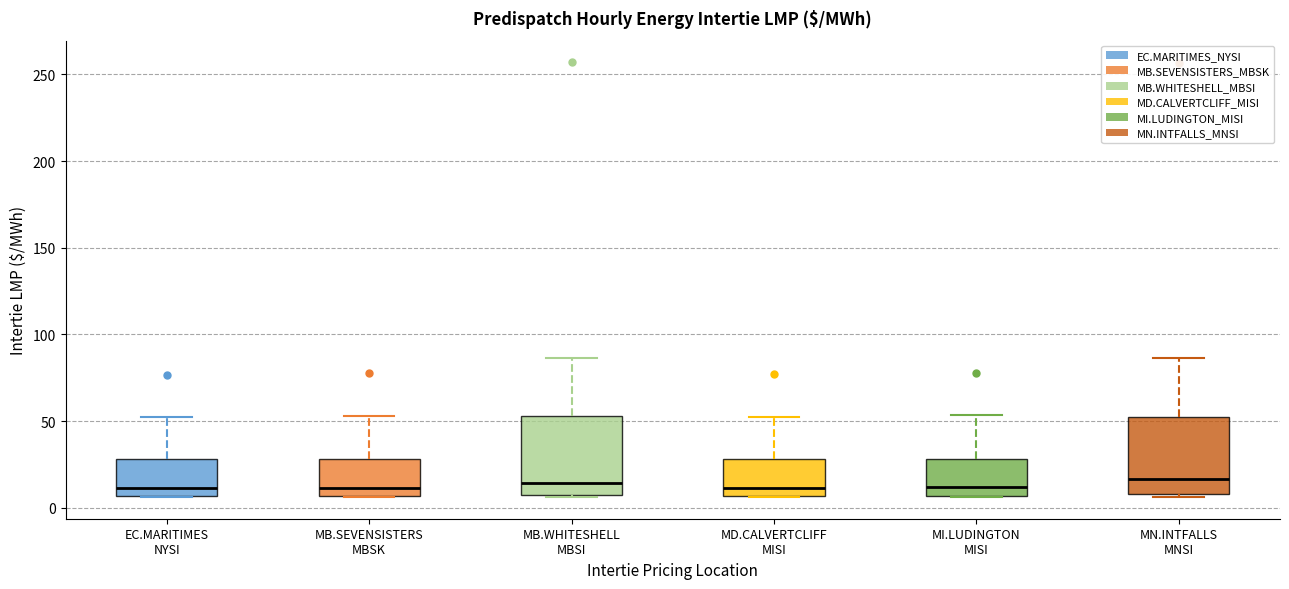

Reading left to right, read every box against the y-axis: the position of its median line, the range the box covers, and the ends of its whiskers. The values are not printed on the chart, so give them approximately, as read against the axis.

EC.MARITIMES NYSI: median 10, box 5 to 30, whiskers 5 to 50
MB.SEVENSISTERS MBSK: median 10, box 5 to 30, whiskers 5 to 55
MB.WHITESHELL MBSI: median 15, box 5 to 55, whiskers 5 to 85
MD.CALVERTCLIFF MISI: median 10, box 5 to 30, whiskers 5 to 55
MI.LUDINGTON MISI: median 10, box 5 to 30, whiskers 5 to 55
MN.INTFALLS MNSI: median 15, box 10 to 50, whiskers 5 to 85